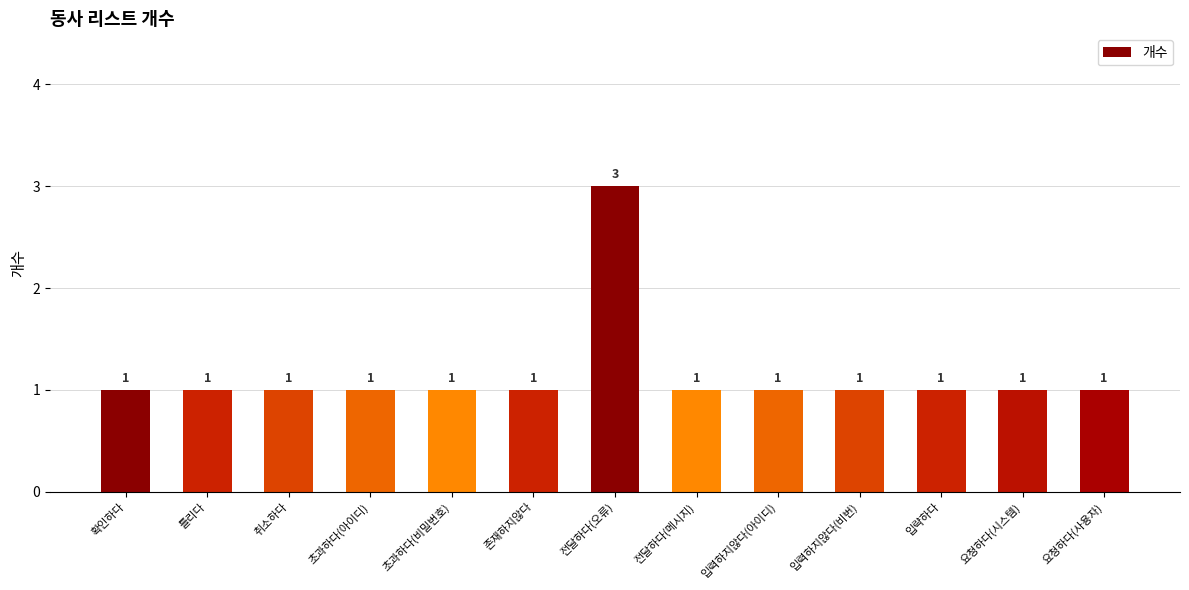

How many values are between 1 and 2?

12